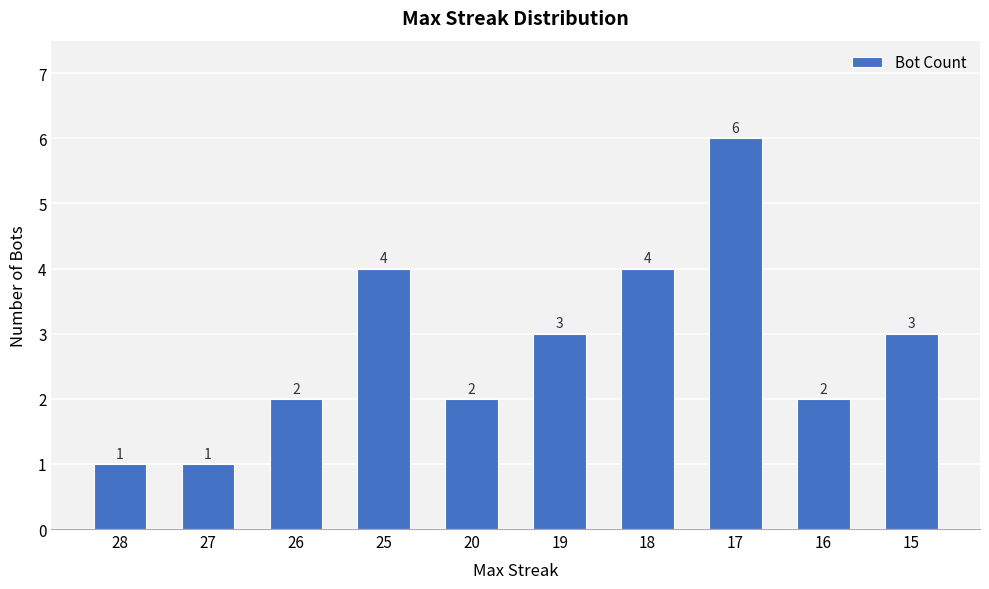

What is the sum of the values at 17 and 19?

9